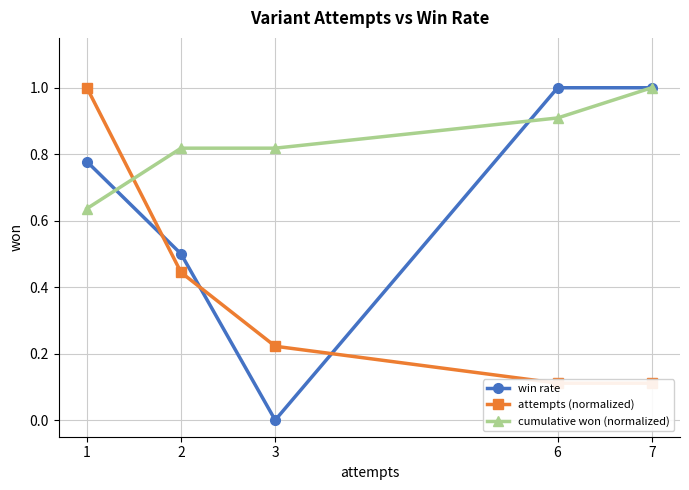

What is the lowest value of the attempts (normalized) series?

0.1